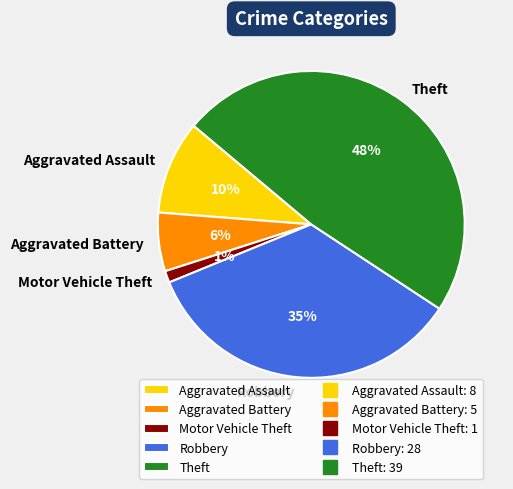

Which category has the biggest portion of the pie?

Theft